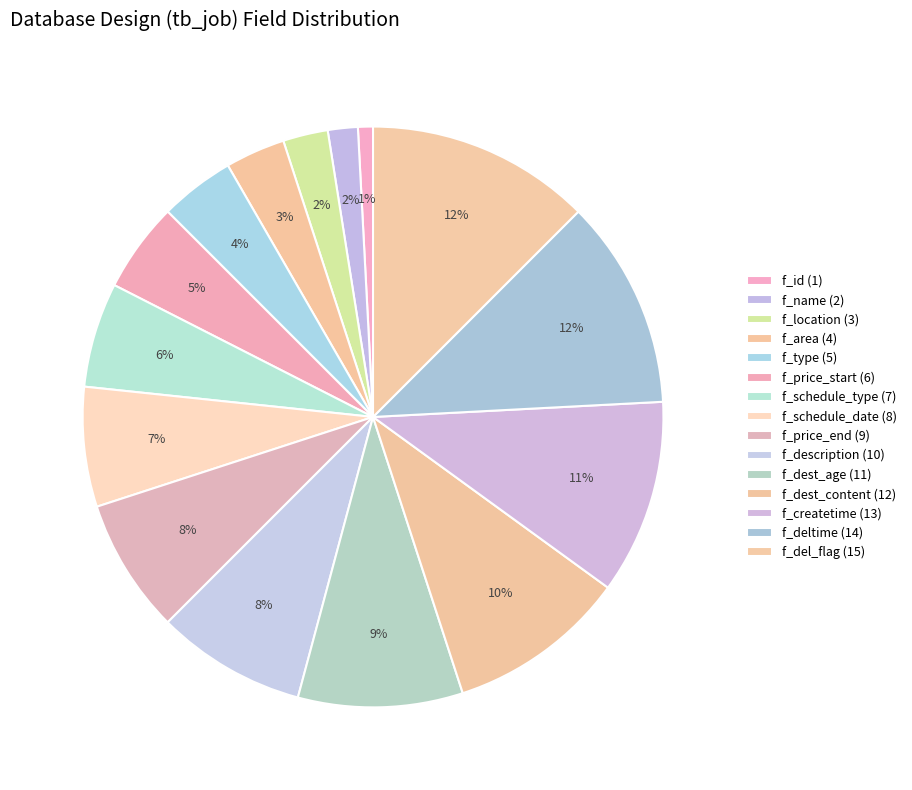

True or false: f_createtime accounts for 11% of the total.

True